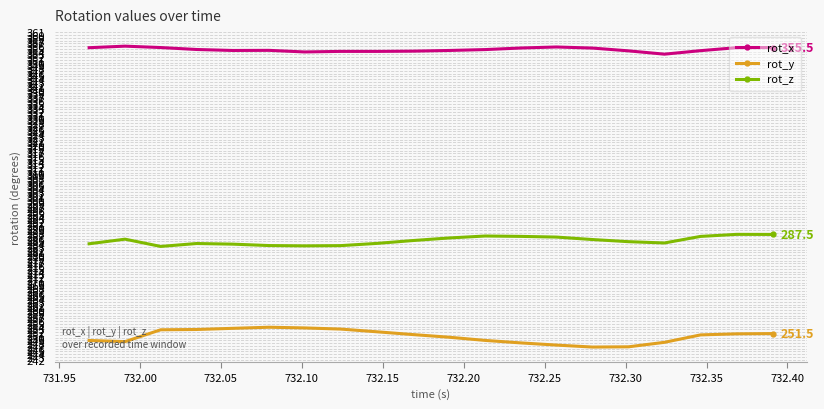

True or false: rot_z and rot_y cross at least once.

False